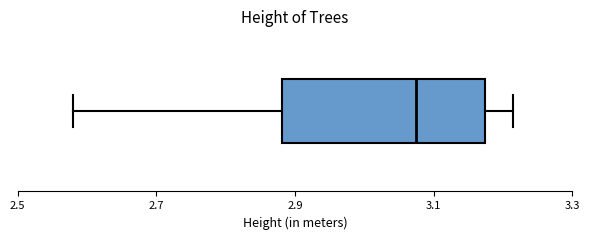

Where does the left whisker of the box end on the x-axis? The values are not printed on the chart, so give them approximately, as read against the axis.

2.58